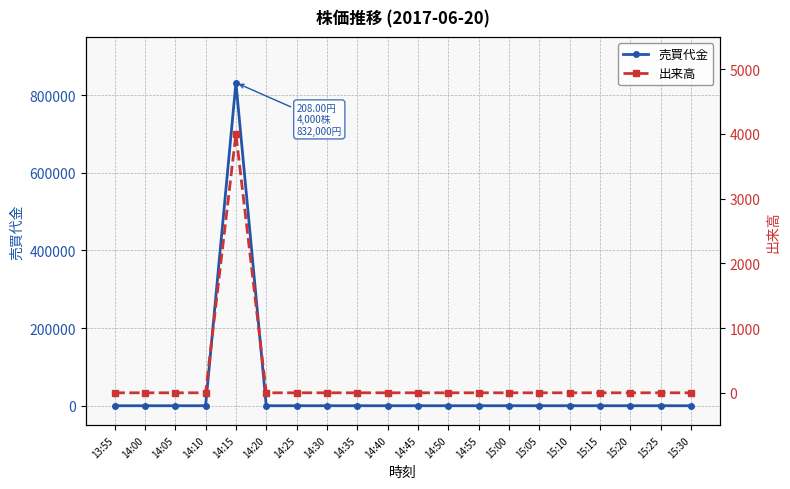

True or false: 売買代金 and 出来高 intersect in this chart.

False